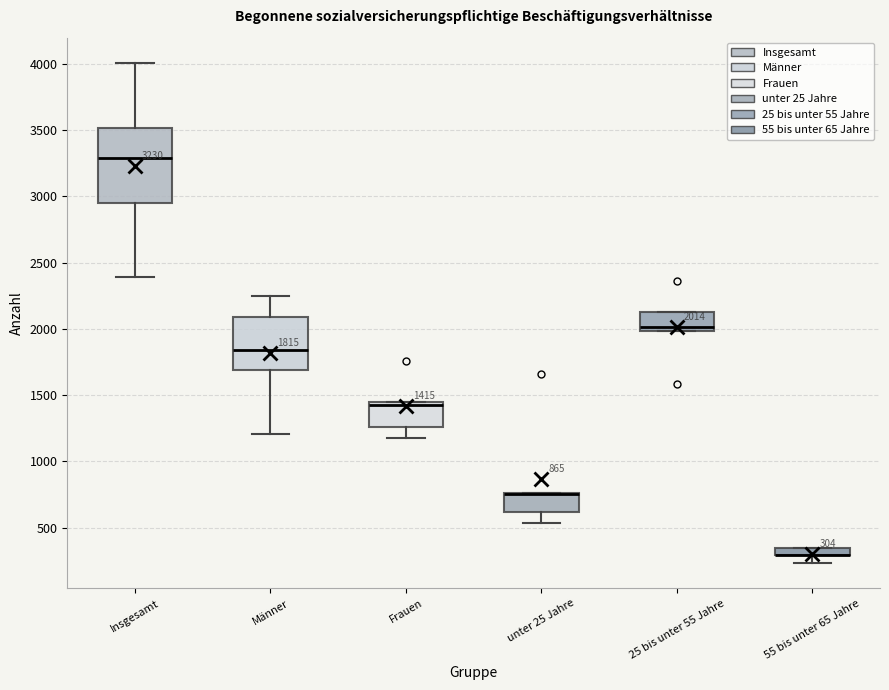

Comparing the boxes themselves (not the whiskers), which one is the tallest?

Insgesamt